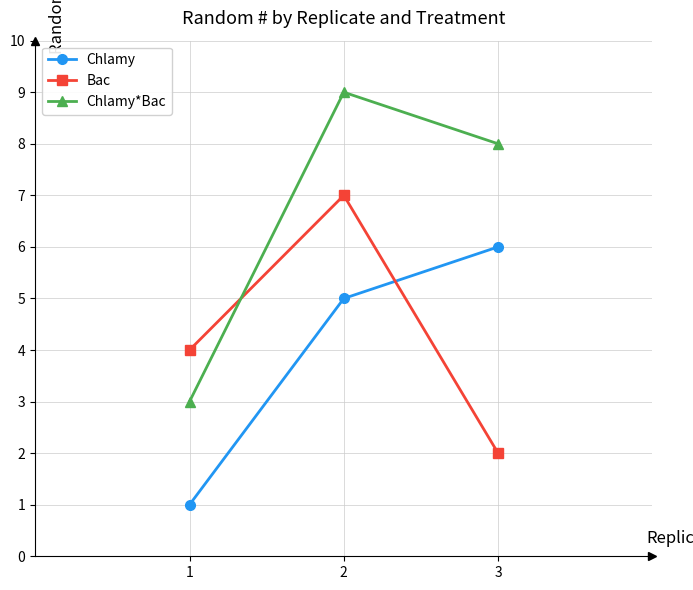

Reading right to left, extract all data points from this chart.

Chlamy: 6	5	1
Bac: 2	7	4
Chlamy*Bac: 8	9	3